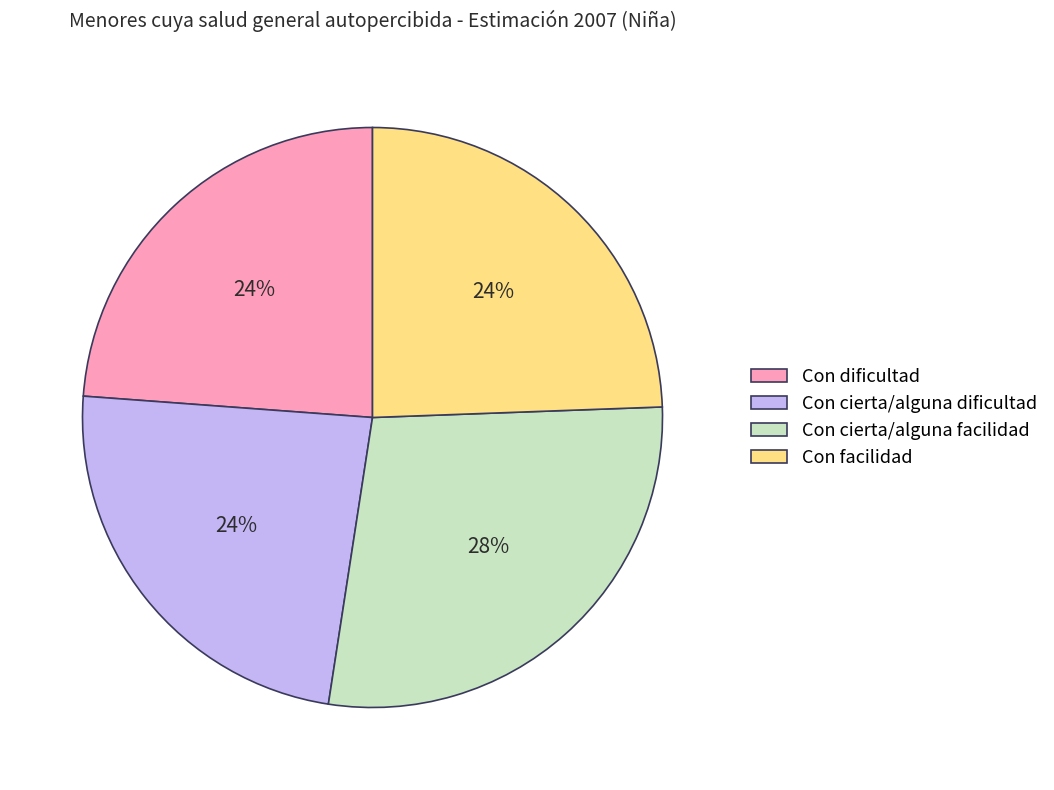

The Con cierta/alguna dificultad slice represents 30% of the pie. True or false?

False